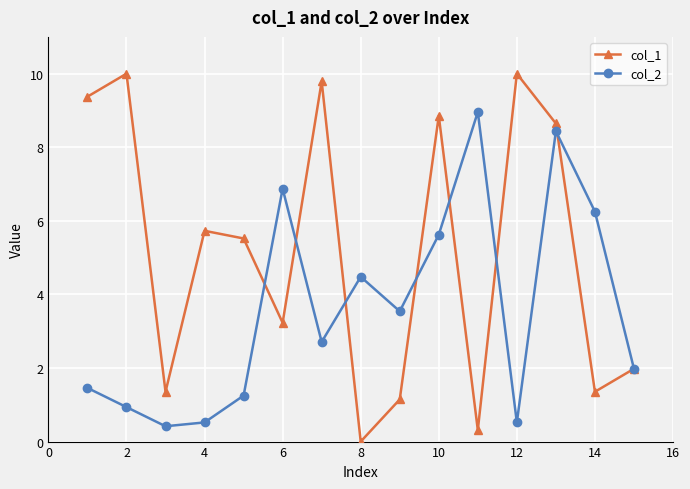

What is the value of the col_2 point at the 7th from the left?

2.7